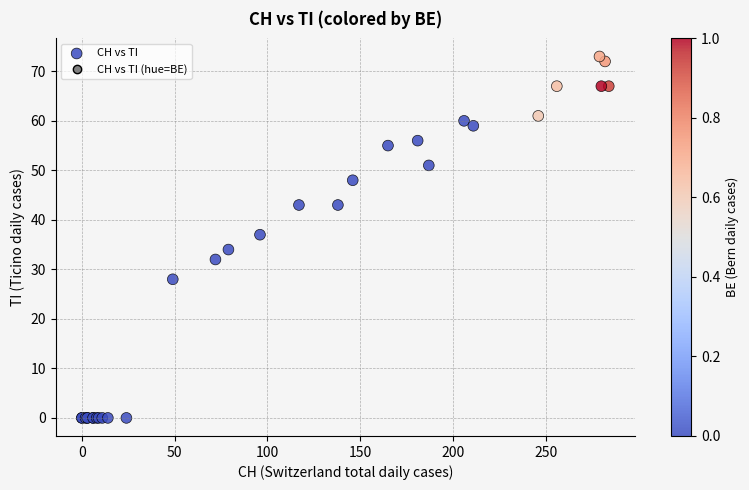

What Y value in the scatter plot is closest to 36?

37